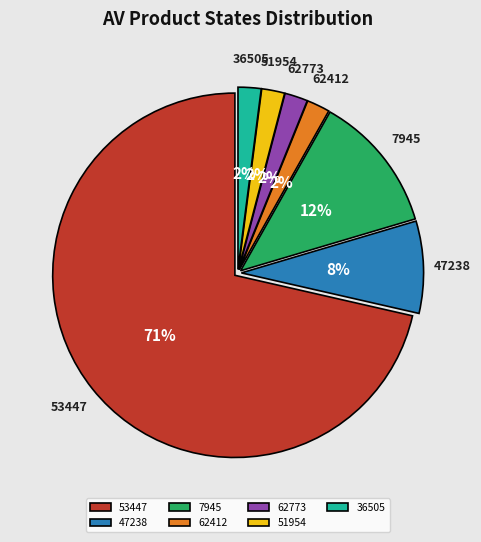

Which slice is the largest?

53447